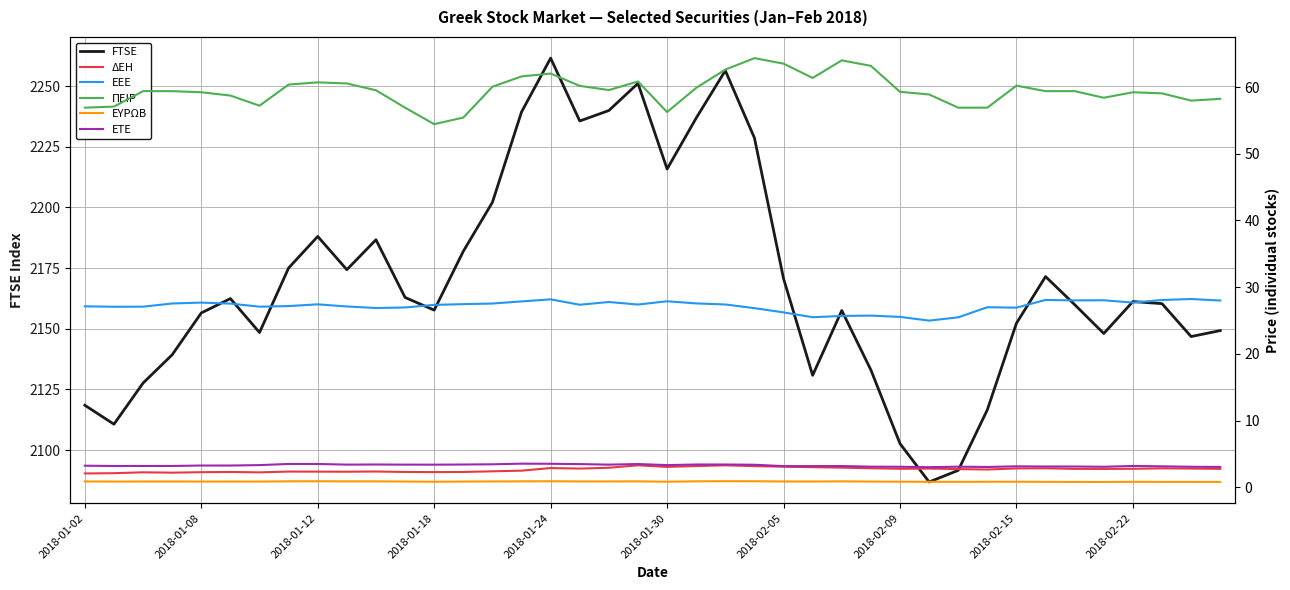

The value of ΕΥΡΩΒ at 14 is 0.9. True or false?

True